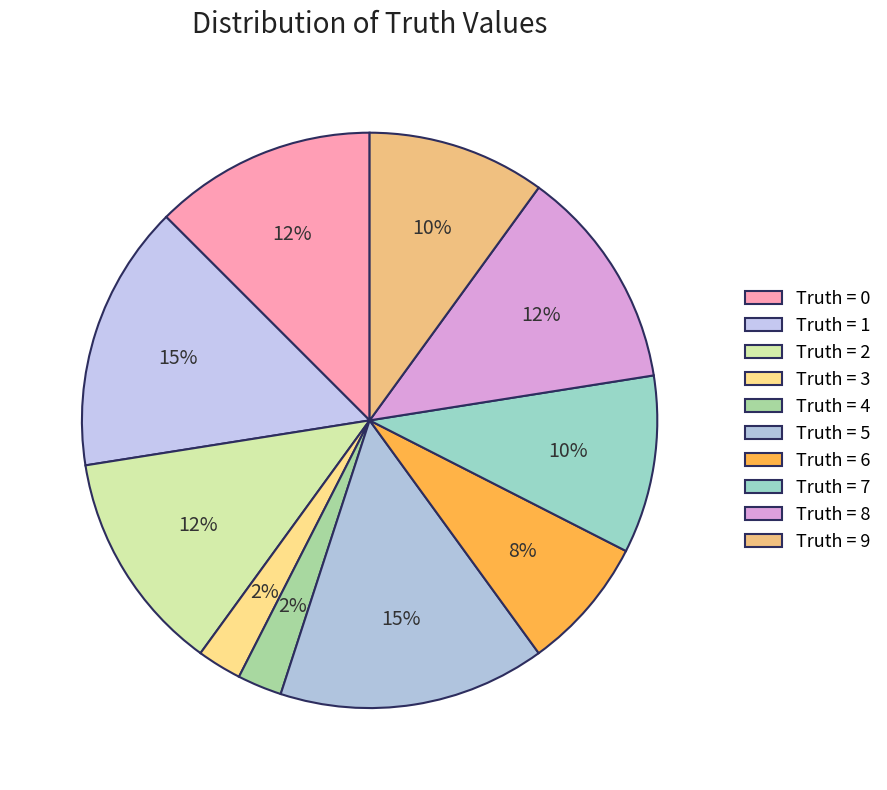

How many segments does this pie chart have?

10